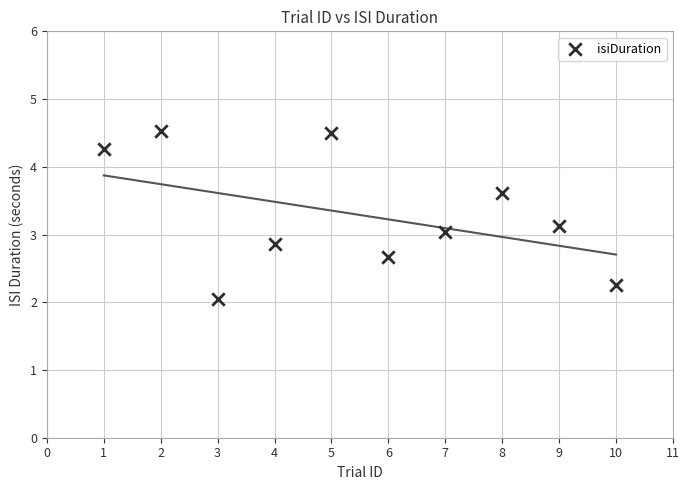

What is the average Y value?

3.3